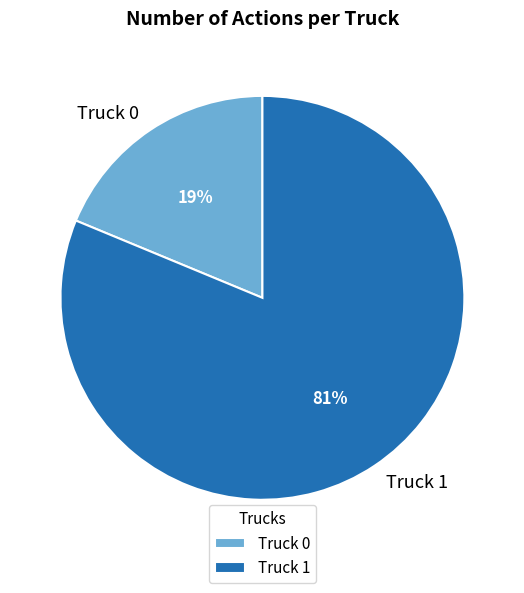

Is the sum of Truck 1 and Truck 0 greater than half?

Yes